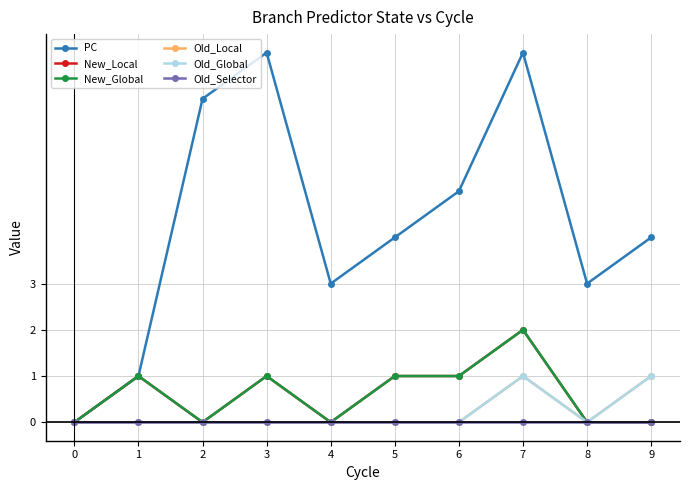

At how many categories does at least one series exceed 2?

8